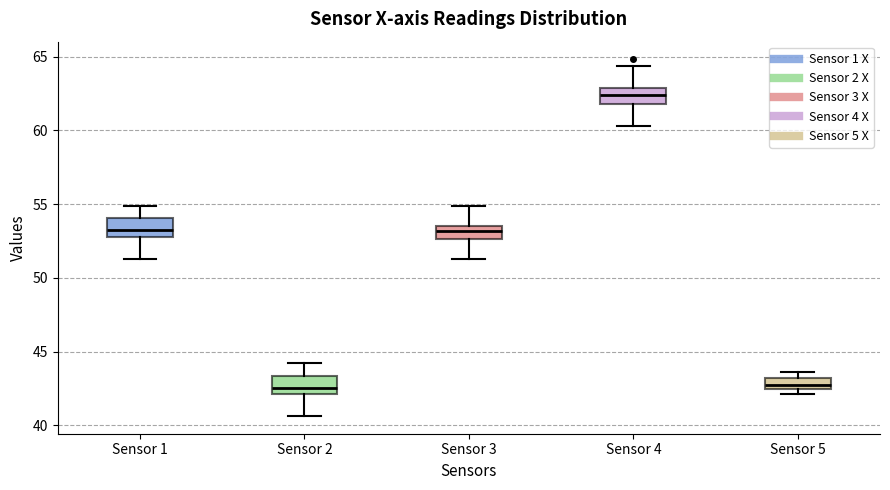

Where is the upper edge of the box for Sensor 4 on the y-axis? The values are not printed on the chart, so give them approximately, as read against the axis.

63.0